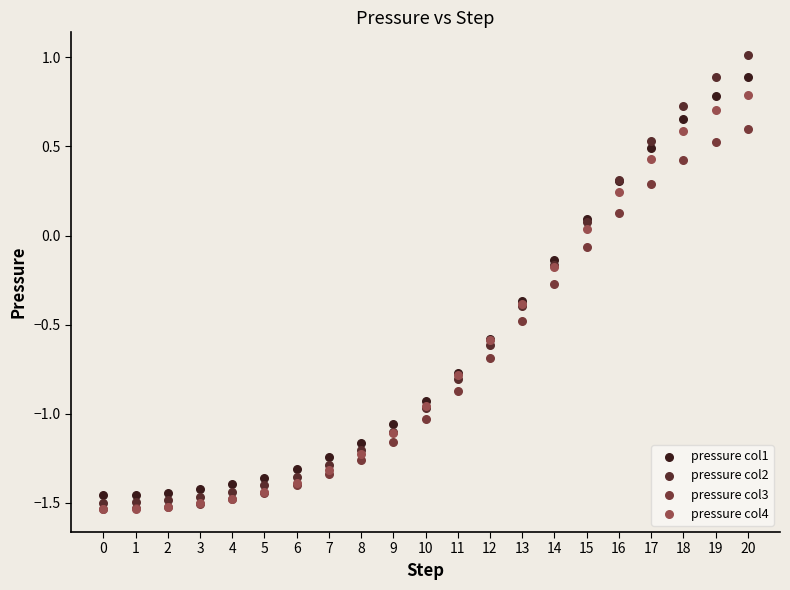

Which series has the largest Y range (max minus min)?

pressure col2